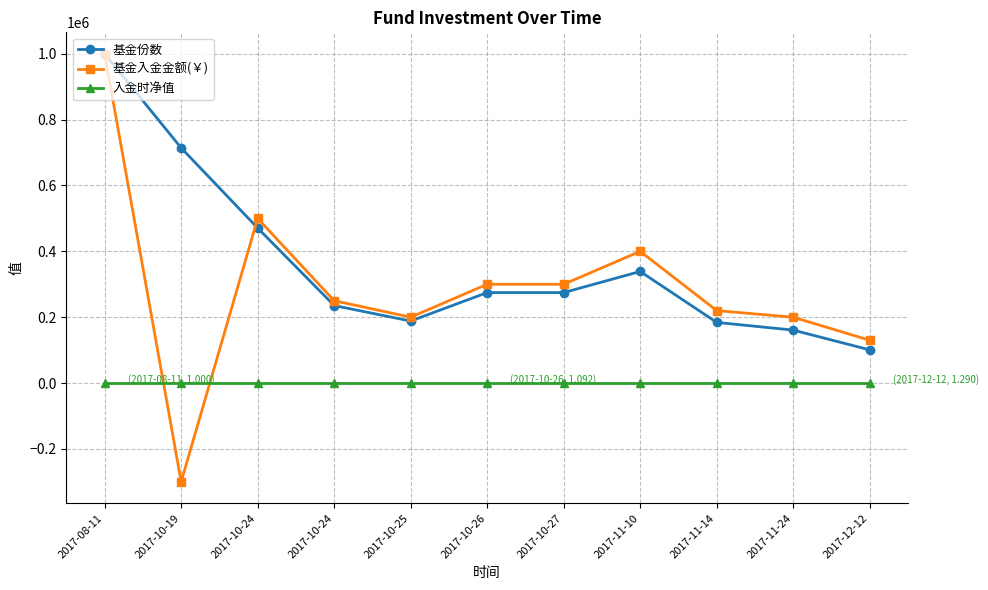

Where is 基金份数 nearest to the value 550394?

2017-10-24